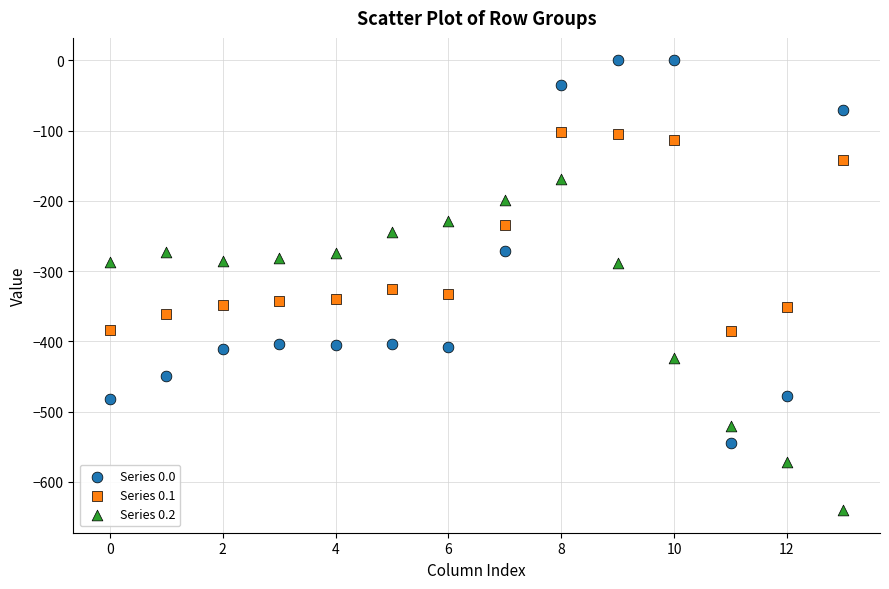

Which series contains the lowest Y value?

Series 0.2